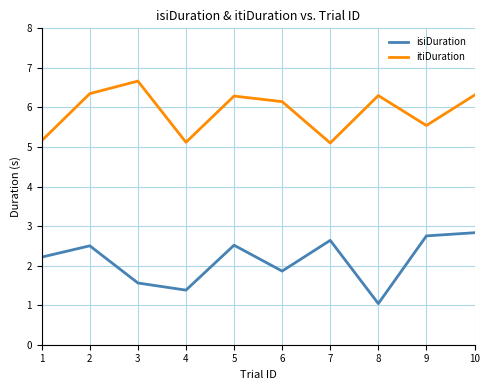

Read the itiDuration value at 9.

5.5